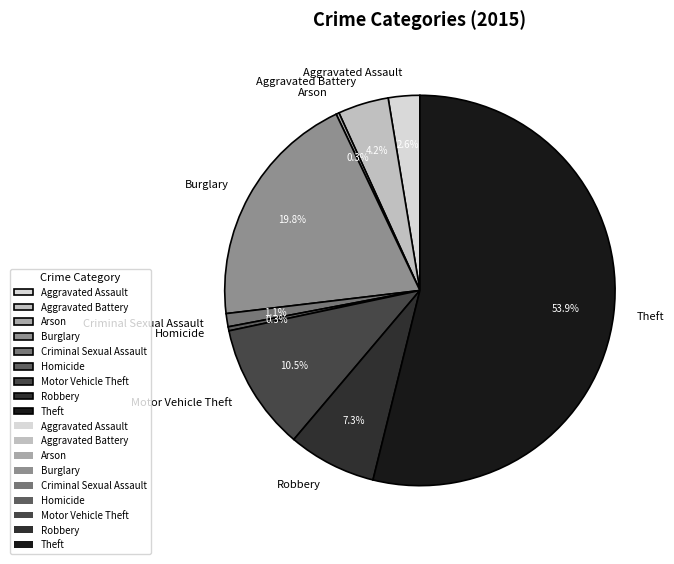

What percentage is the Burglary slice, to the nearest percent?

20%